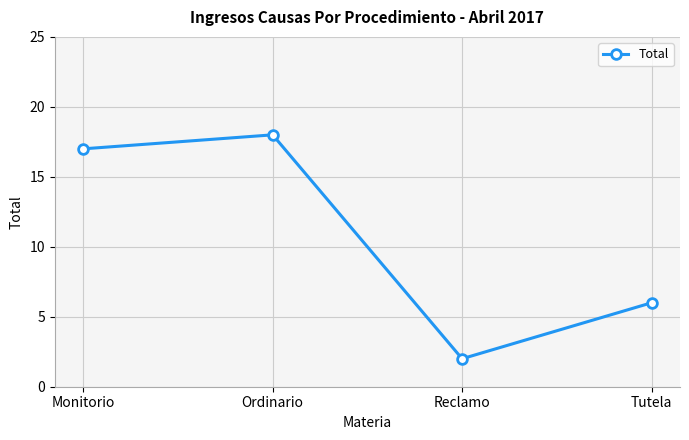

Reading right to left, list all the values displayed in this chart.

Tutela=6	Reclamo=2	Ordinario=18	Monitorio=17